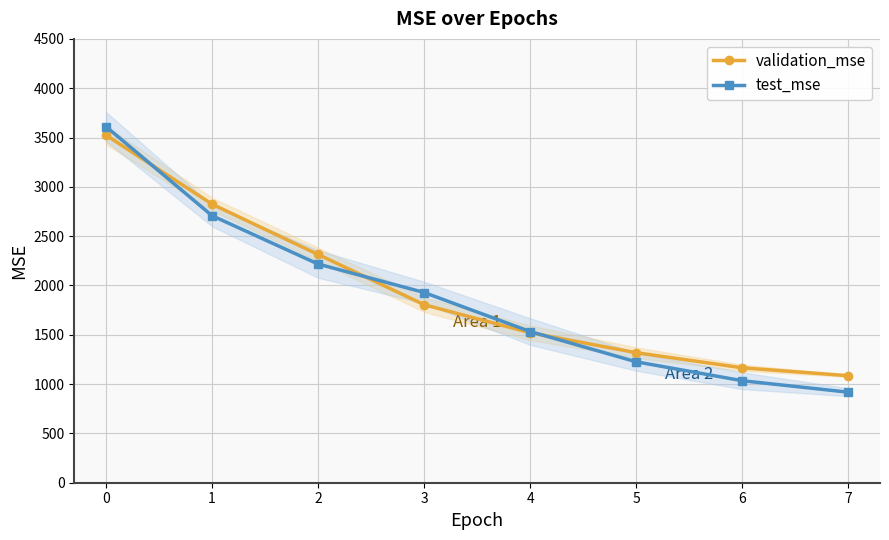

What is the spread (max minus min) of values at 5?

92.4